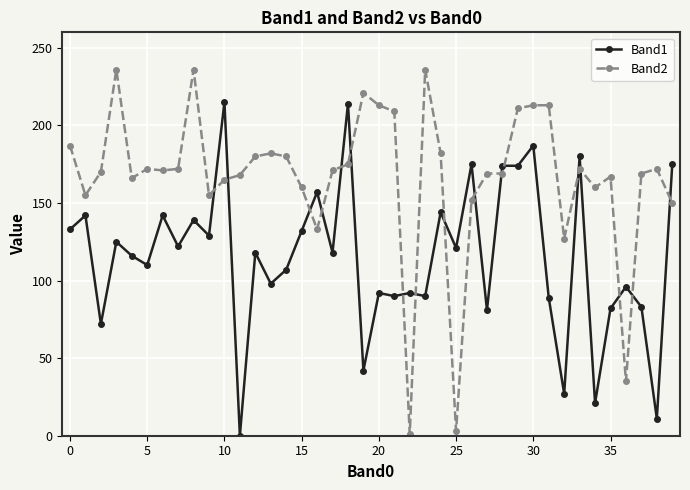

What are all the series names shown in the legend?

Band1, Band2